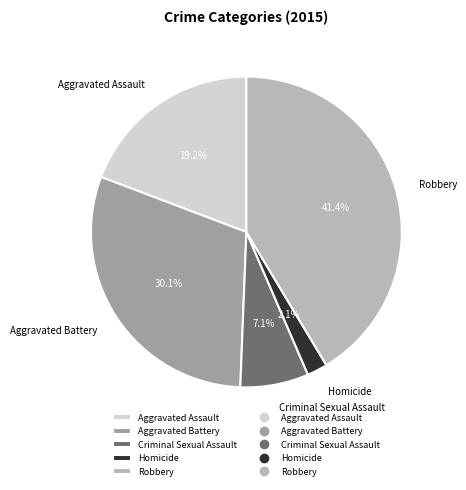

Count the number of slices in the pie.

5